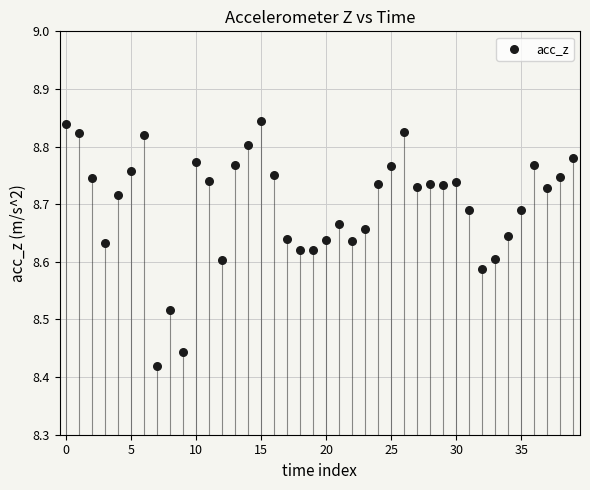

What is the range of Y values (max minus min)?

0.4